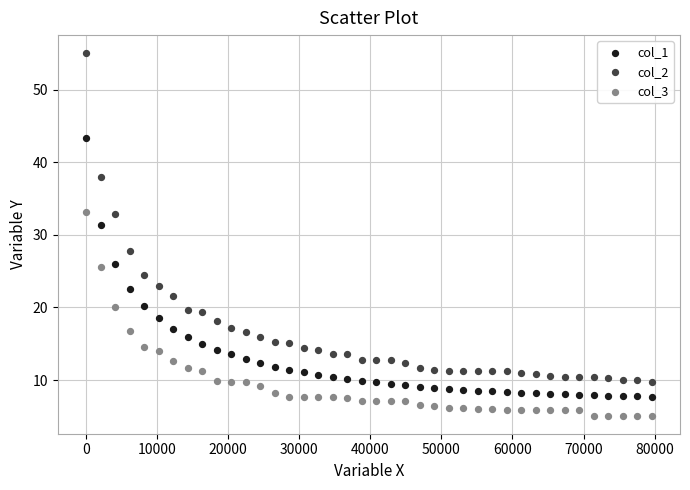

What is the X range (max minus min) for the scatter plot?

79591.0